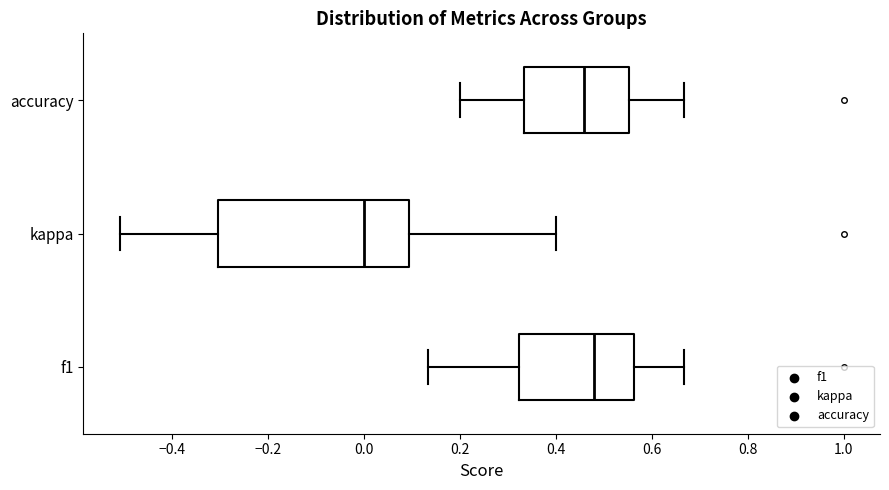

Where is the left edge of the box for f1 on the x-axis? The values are not printed on the chart, so give them approximately, as read against the axis.

0.32